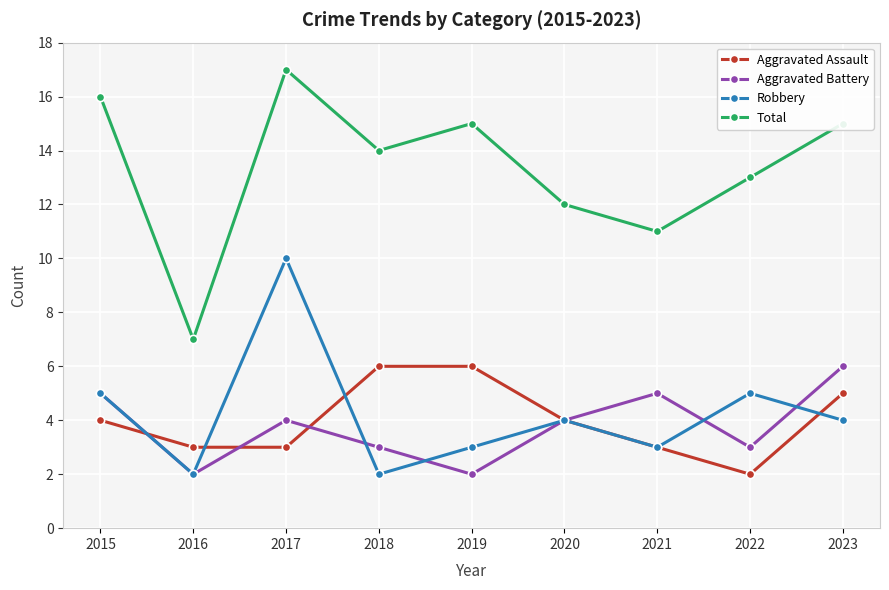

What is the difference between the Robbery values at 2023 and 2019?

1